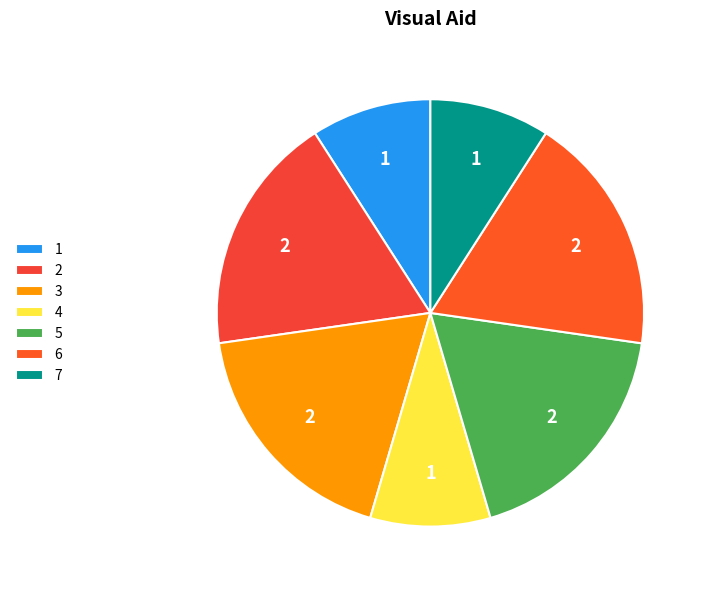

Does 1 account for over 50% of the chart?

No